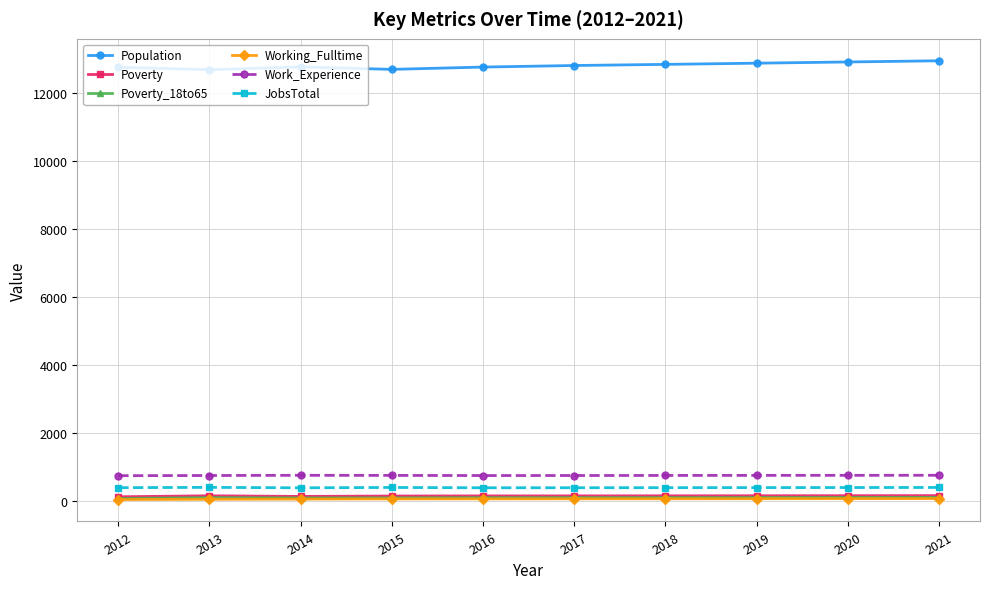

Which series has the largest range (max minus min)?

Population